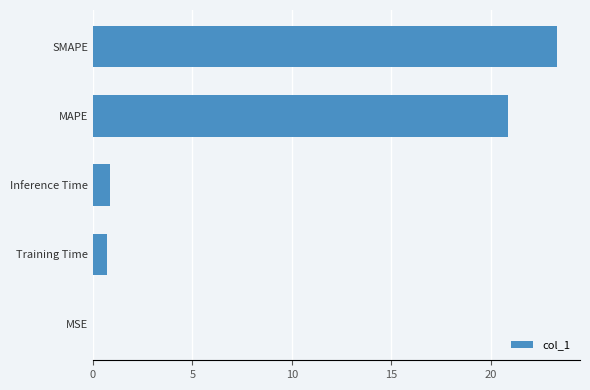

True or false: the data shows 23.3 at SMAPE.

True